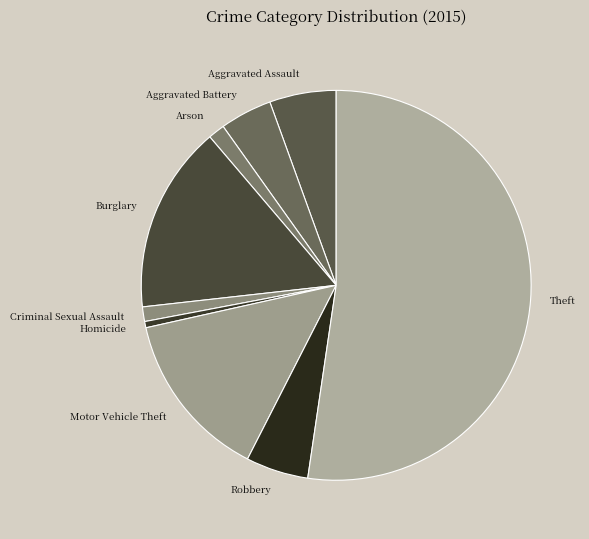

How many slices are in this pie chart?

9